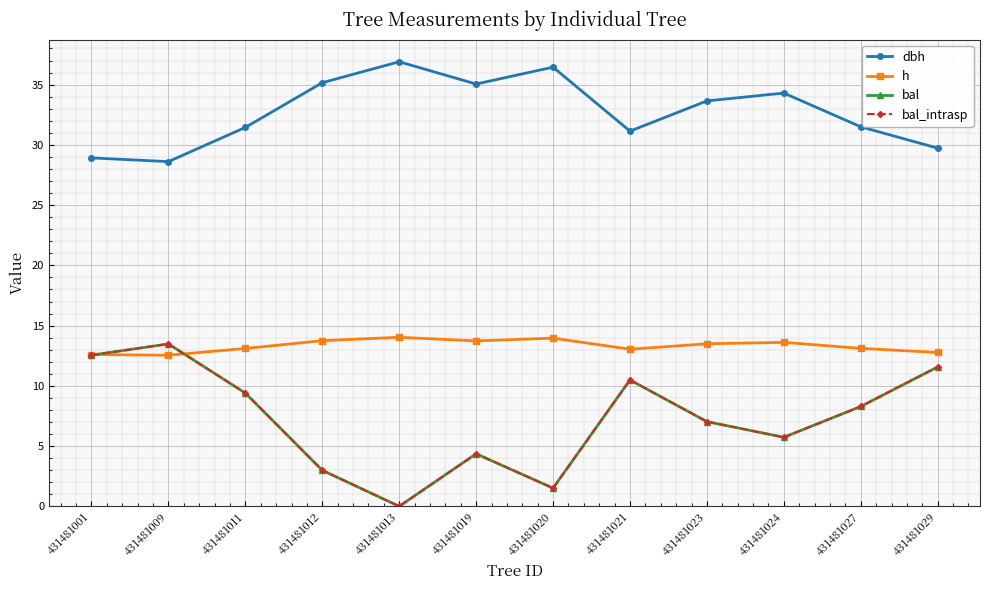

Does the chart have visible grid lines?

Yes